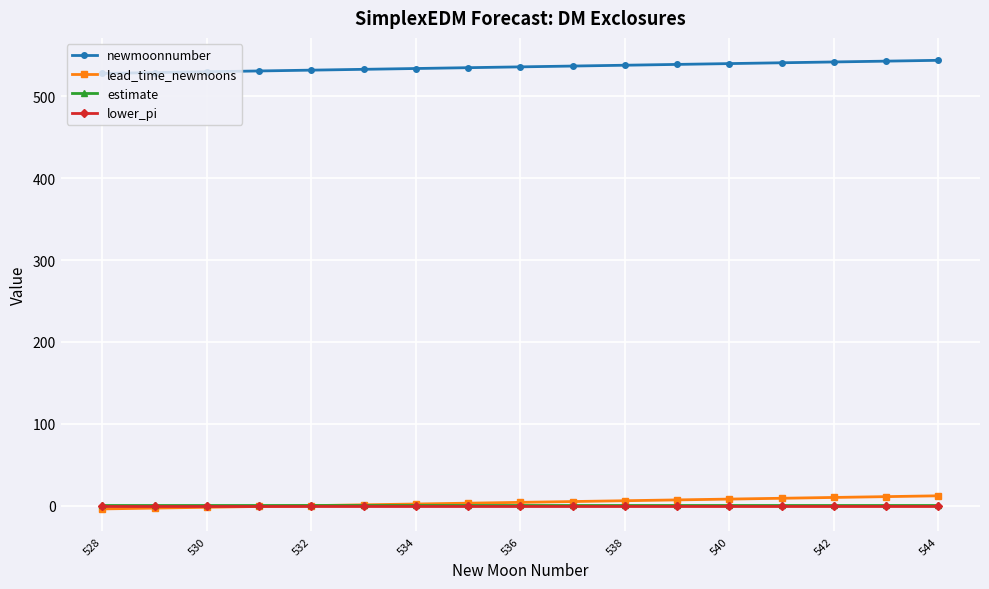

True or false: newmoonnumber and lead_time_newmoons cross at least once.

False